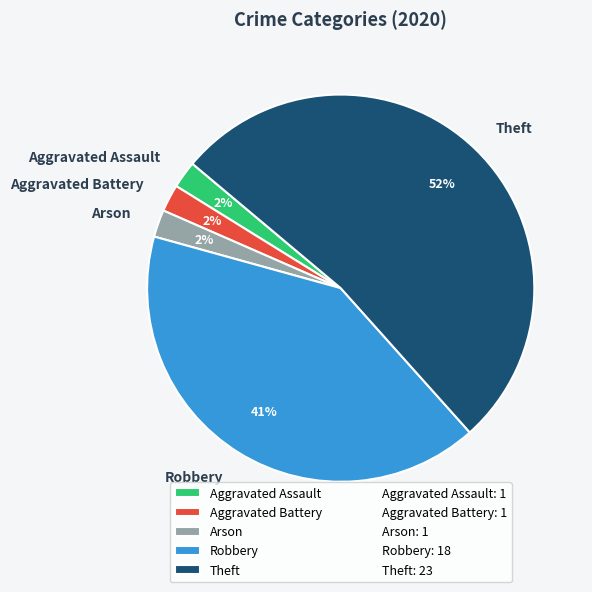

What is the largest slice in the pie chart?

Theft